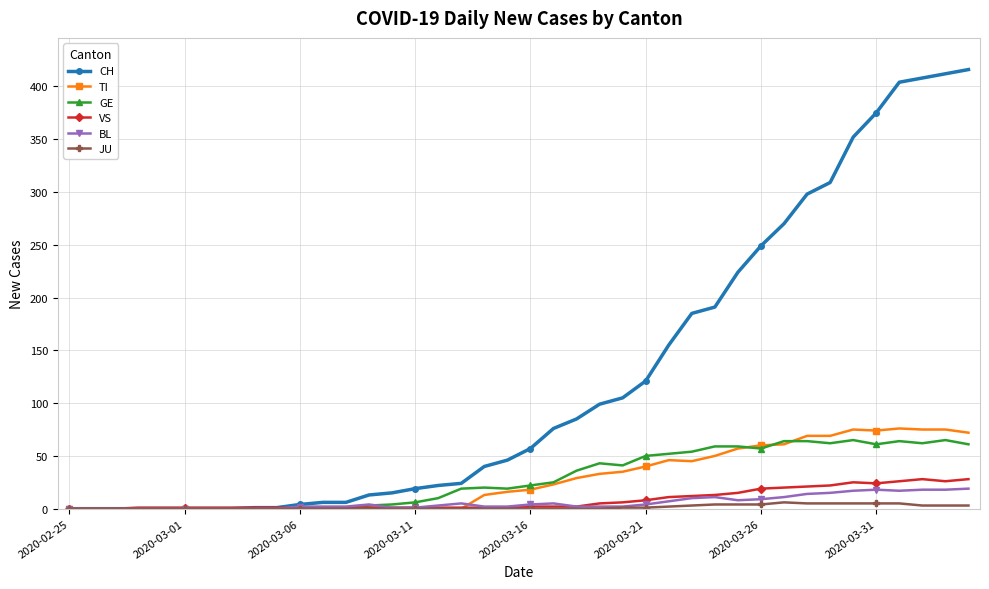

What is the greatest value displayed?

416